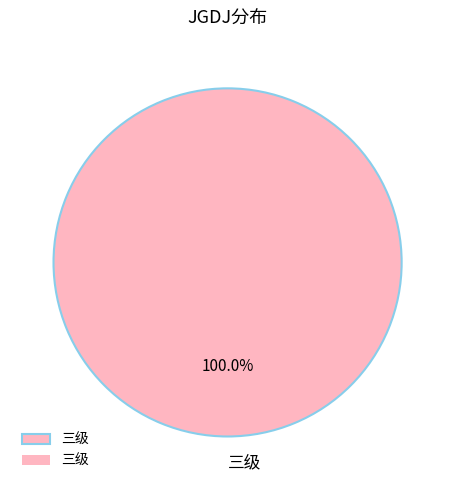

The 三级 slice represents 100% of the pie. True or false?

True